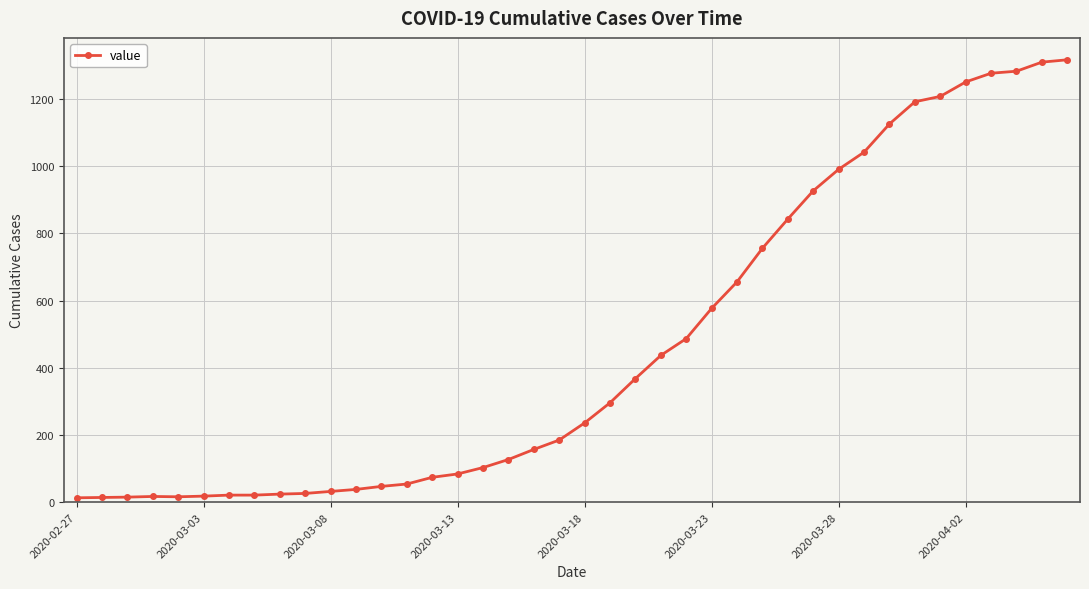

What is the difference between the second highest and second lowest values?

1296